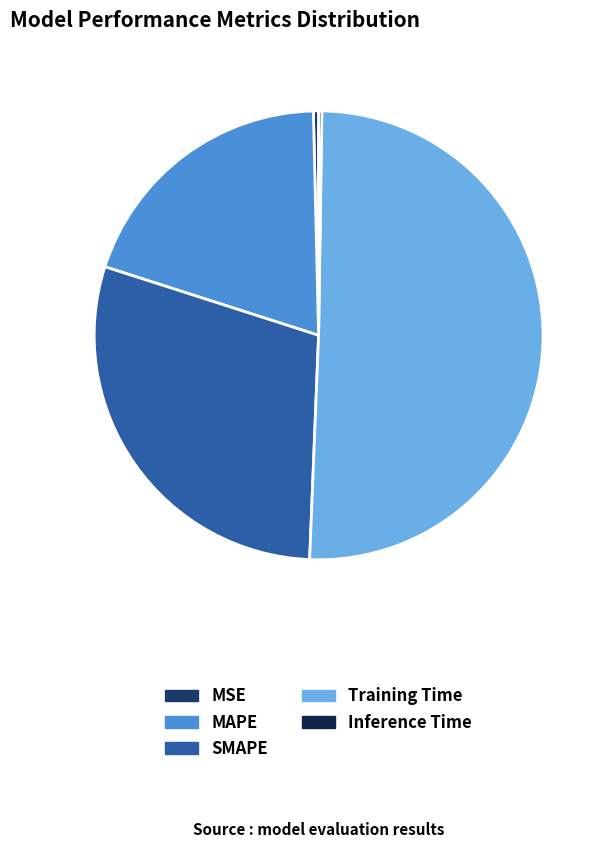

Is it true that MAPE is 8% of the pie?

False